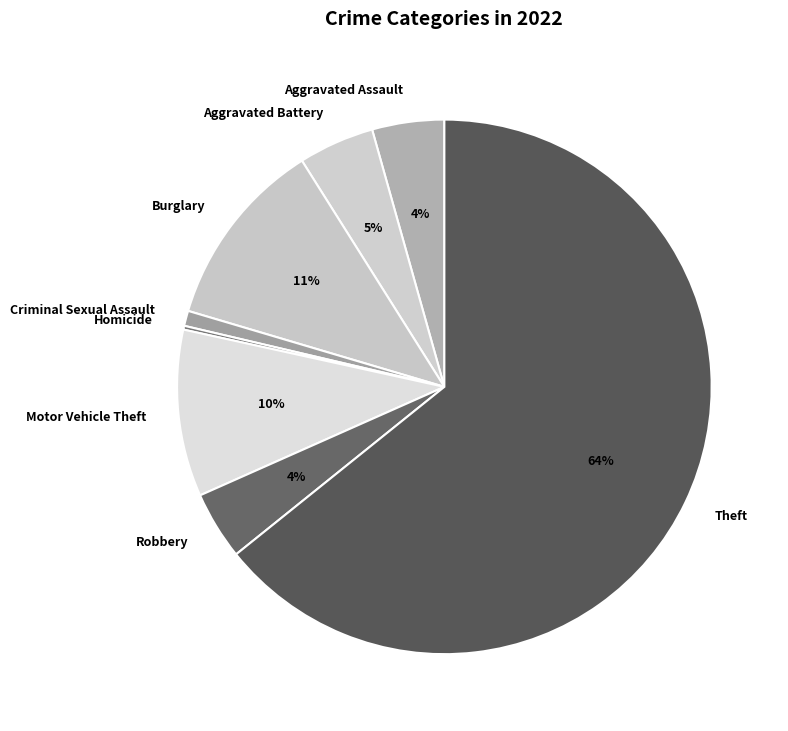

Does Theft account for over 50% of the chart?

Yes